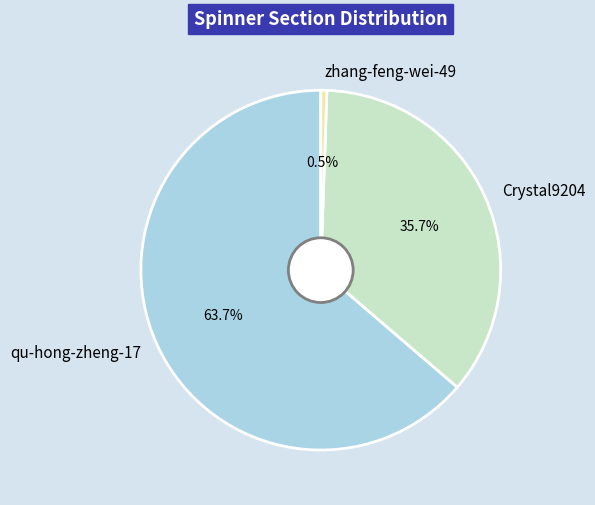

Does qu-hong-zheng-17 account for over 50% of the chart?

Yes